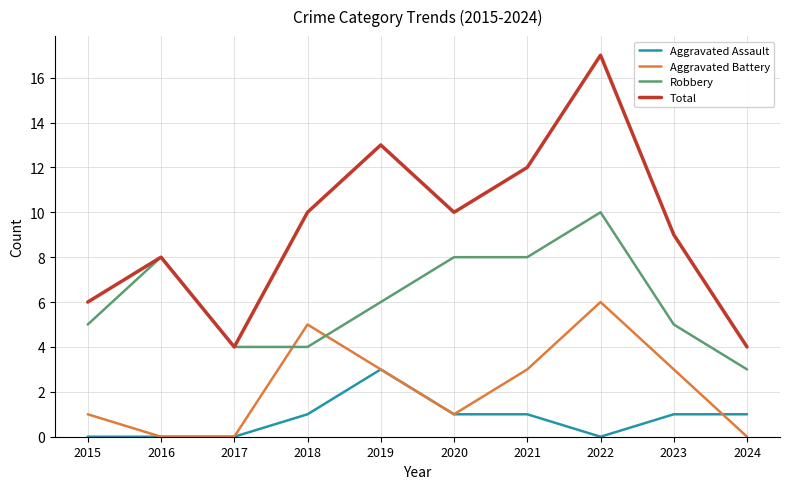

Which series changed the most between 2017 and 2019?

Total